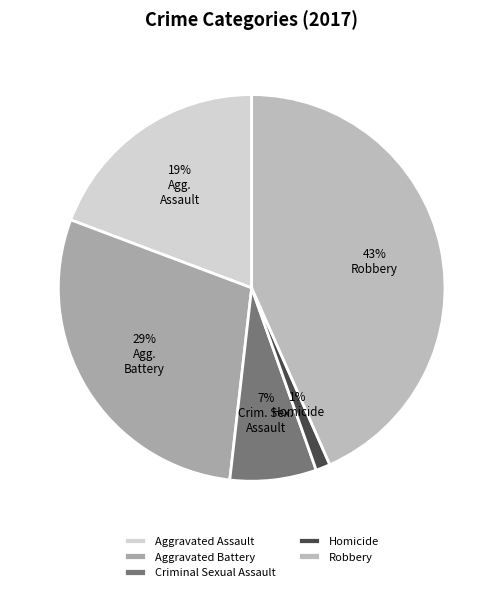

To the nearest percent, what percentage of the pie is Criminal Sexual Assault?

7%